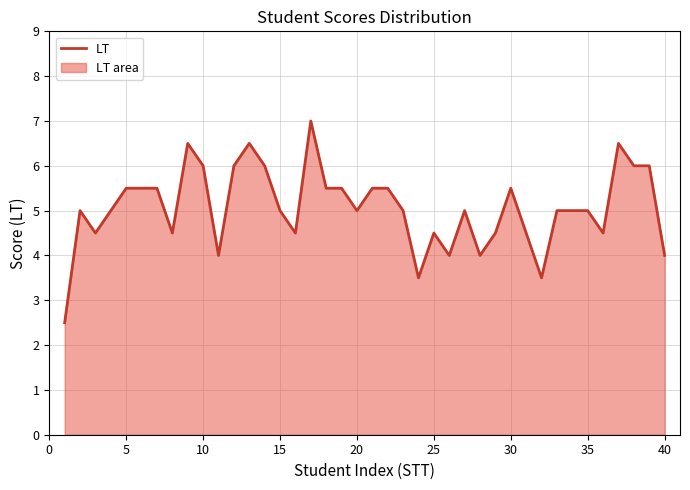

Reading left to right, what are all the values shown in this chart?

2.5	5.0	4.5	5.0	5.5	5.5	5.5	4.5	6.5	6.0	4.0	6.0	6.5	6.0	5.0	4.5	7.0	5.5	5.5	5.0	5.5	5.5	5.0	3.5	4.5	4.0	5.0	4.0	4.5	5.5	4.5	3.5	5.0	5.0	5.0	4.5	6.5	6.0	6.0	4.0